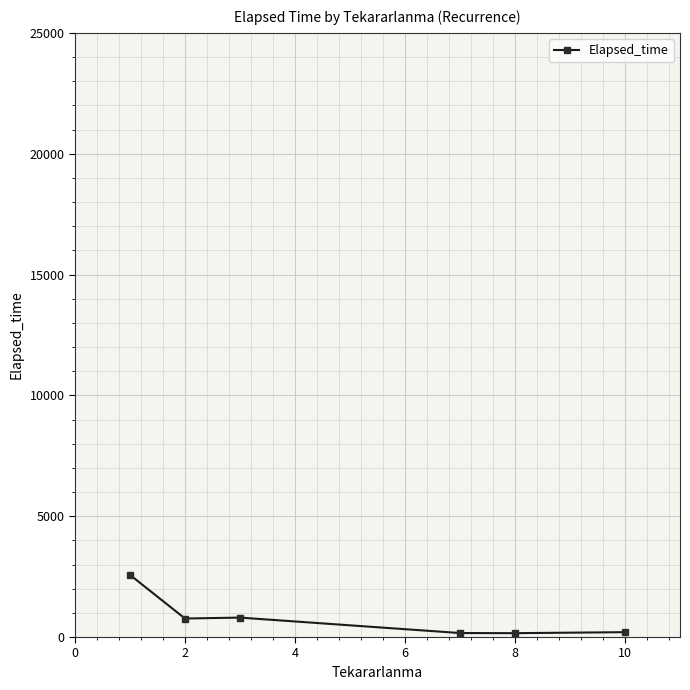

True or false: there are more than 2 points higher than both neighbors.

False